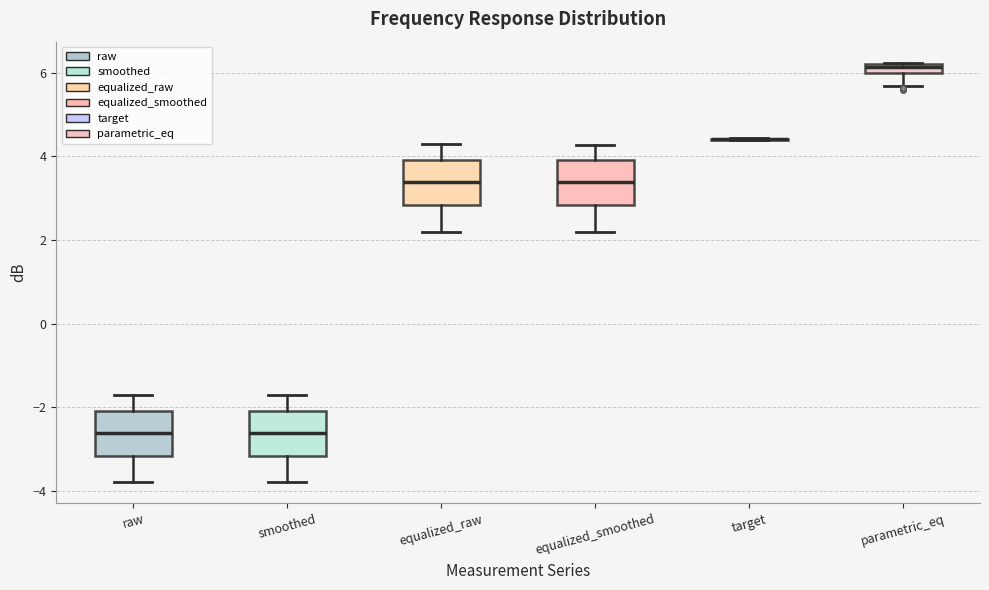

Where does the median line of the box for equalized_raw sit on the y-axis? The values are not printed on the chart, so give them approximately, as read against the axis.

3.4